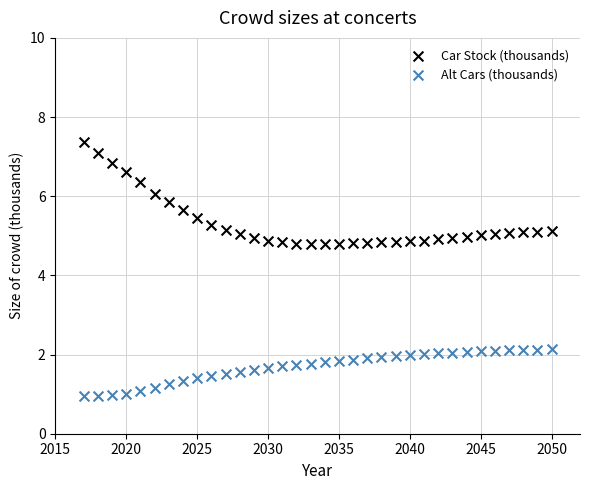

Which series has the widest spread of Y values?

Car Stock (thousands)